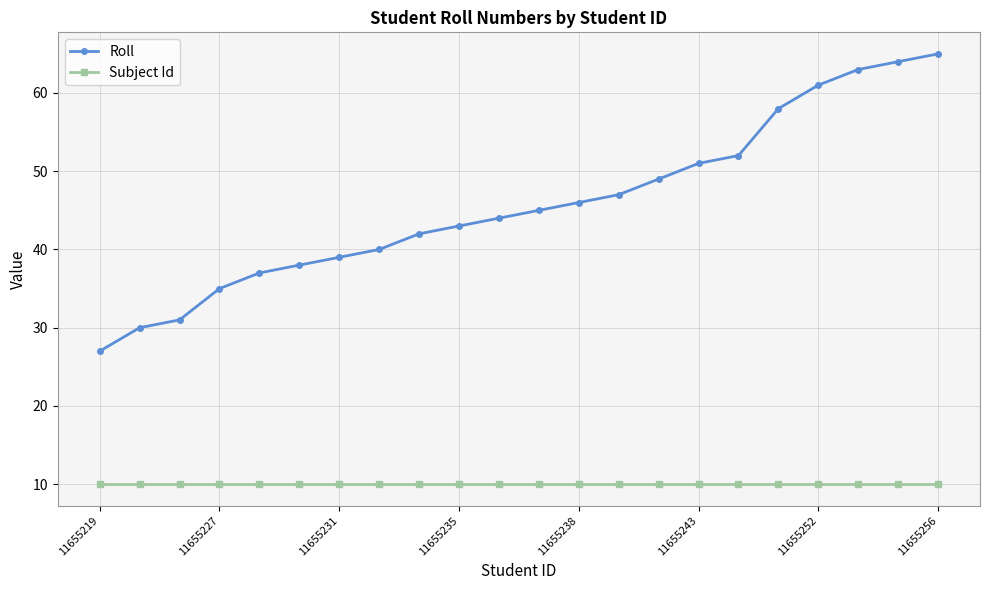

How many categories are shown in the chart?

22